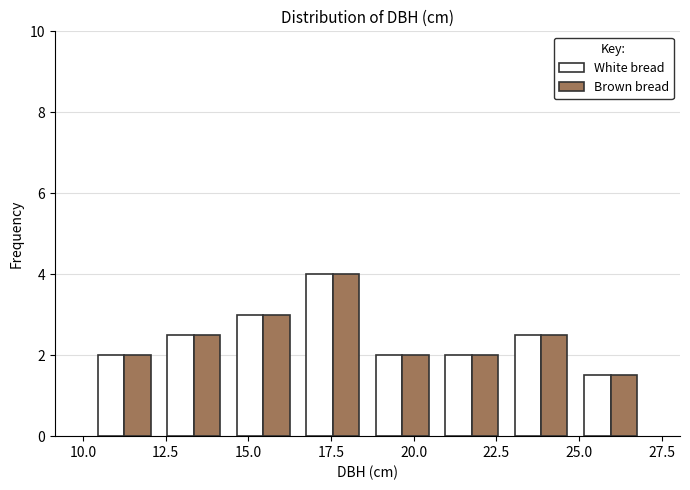

Reading left to right, transcribe this chart: for each range on the x-axis, give the height of each series' bar. Neither the bar edges nor the heights are printed on the chart, so give them approximately, as read against the axes.

10.2 to 12.3: White bread=2.0	Brown bread=2.0
12.3 to 14.4: White bread=2.6	Brown bread=2.6
14.4 to 16.5: White bread=3.0	Brown bread=3.0
16.5 to 18.6: White bread=4.0	Brown bread=4.0
18.6 to 20.7: White bread=2.0	Brown bread=2.0
20.7 to 22.8: White bread=2.0	Brown bread=2.0
22.8 to 24.9: White bread=2.6	Brown bread=2.6
24.9 to 27.0: White bread=1.6	Brown bread=1.6